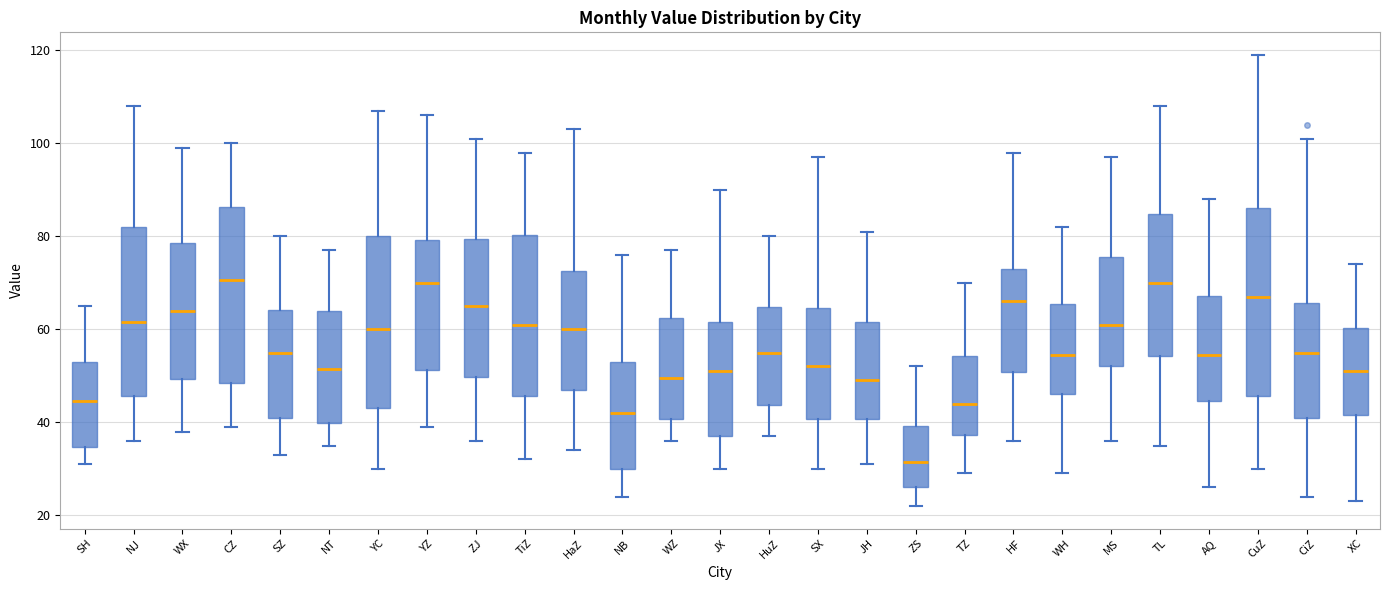

Reading left to right, read every box against the y-axis: the position of its median line, the range the box covers, and the ends of its whiskers. The values are not printed on the chart, so give them approximately, as read against the axis.

SH: median 44, box 34 to 54, whiskers 32 to 66
NJ: median 62, box 46 to 82, whiskers 36 to 108
WX: median 64, box 50 to 78, whiskers 38 to 100
CZ: median 70, box 48 to 86, whiskers 40 to 100
SZ: median 56, box 42 to 64, whiskers 34 to 80
NT: median 52, box 40 to 64, whiskers 36 to 78
YC: median 60, box 44 to 80, whiskers 30 to 108
YZ: median 70, box 52 to 80, whiskers 40 to 106
ZJ: median 66, box 50 to 80, whiskers 36 to 102
TiZ: median 62, box 46 to 80, whiskers 32 to 98
HaZ: median 60, box 48 to 72, whiskers 34 to 104
NB: median 42, box 30 to 54, whiskers 24 to 76
WZ: median 50, box 40 to 62, whiskers 36 to 78
JX: median 52, box 38 to 62, whiskers 30 to 90
HuZ: median 56, box 44 to 64, whiskers 38 to 80
SX: median 52, box 40 to 64, whiskers 30 to 98
JH: median 50, box 40 to 62, whiskers 32 to 82
ZS: median 32, box 26 to 40, whiskers 22 to 52
TZ: median 44, box 38 to 54, whiskers 30 to 70
HF: median 66, box 50 to 74, whiskers 36 to 98
WH: median 54, box 46 to 66, whiskers 30 to 82
MS: median 62, box 52 to 76, whiskers 36 to 98
TL: median 70, box 54 to 84, whiskers 36 to 108
AQ: median 54, box 44 to 68, whiskers 26 to 88
CuZ: median 68, box 46 to 86, whiskers 30 to 120
CiZ: median 56, box 42 to 66, whiskers 24 to 102
XC: median 52, box 42 to 60, whiskers 24 to 74